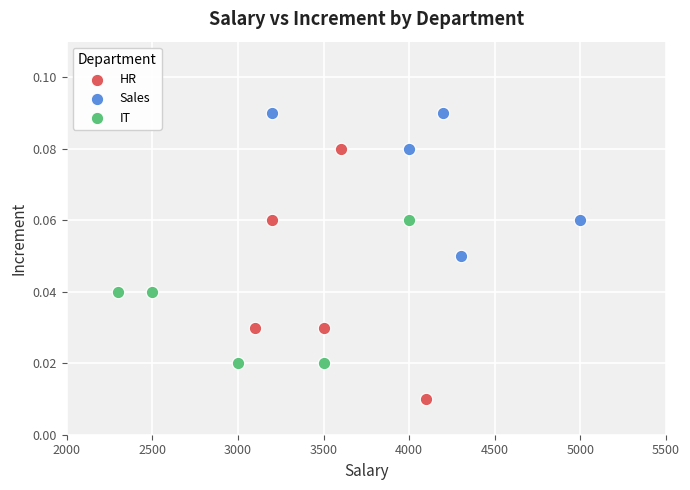

Which series has the widest spread of Y values?

HR